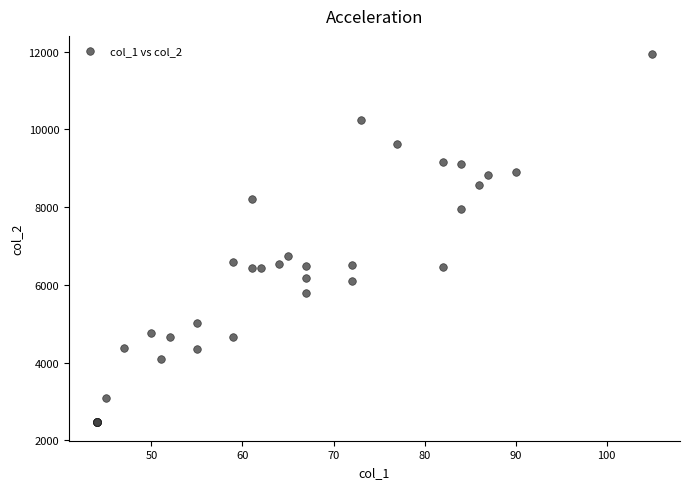

What Y value in the scatter plot is closest to 7198?

6752